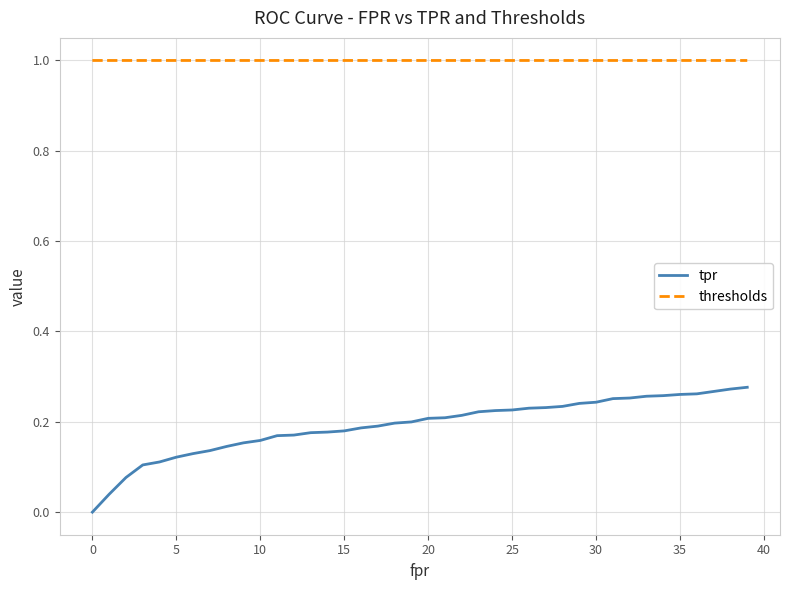

Which series has the largest total across all categories?

thresholds